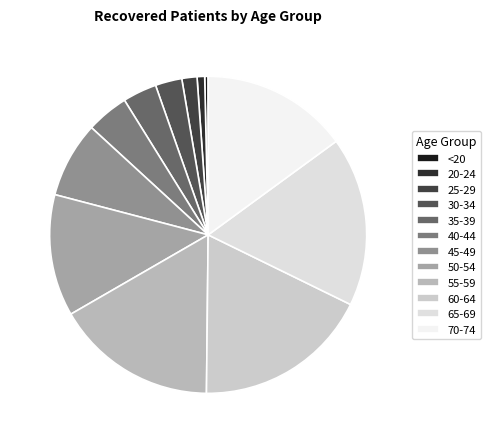

Which slice is the largest?

60-64